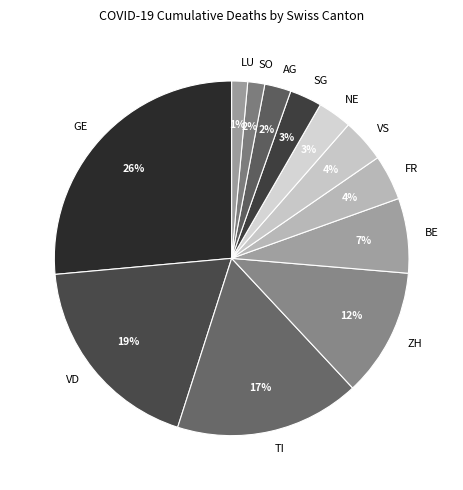

To the nearest percent, what is the average slice percentage?

8%